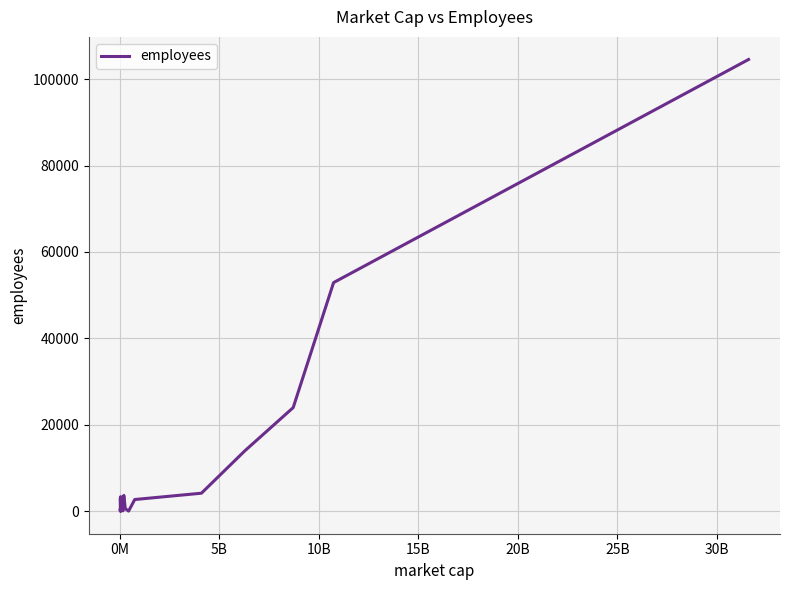

What is the minimum value shown in the chart?

52